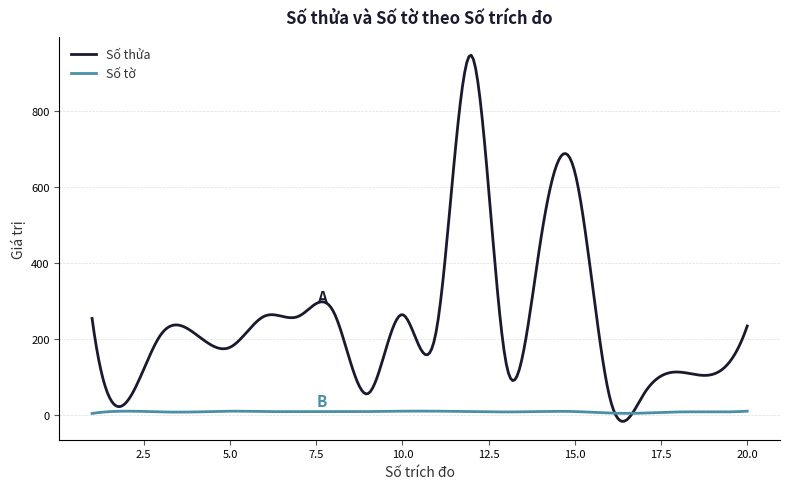

Which series has the largest total across all categories?

Số thửa